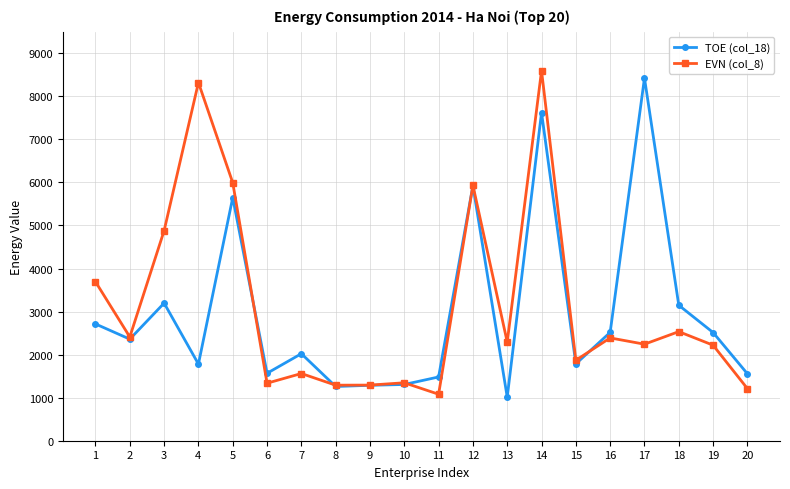

In EVN (col_8), how many points are higher than both neighbors (excluding endpoints)?

7